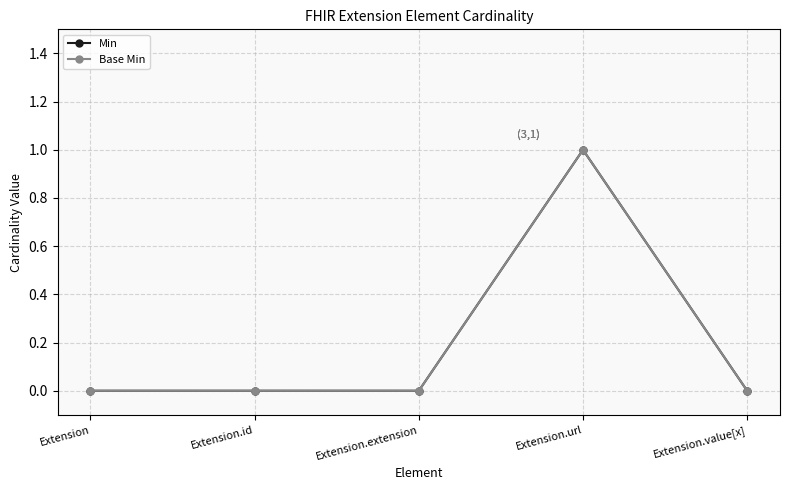

What is the maximum value shown in the chart?

1